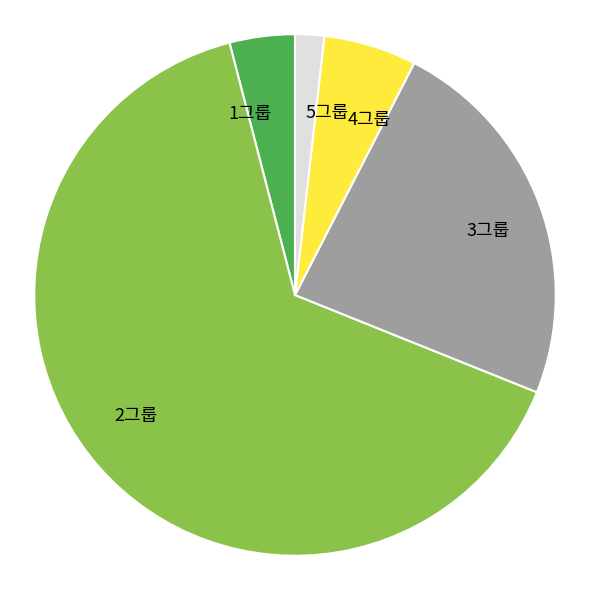

Is the sum of 4그룹 and 2그룹 greater than half?

Yes